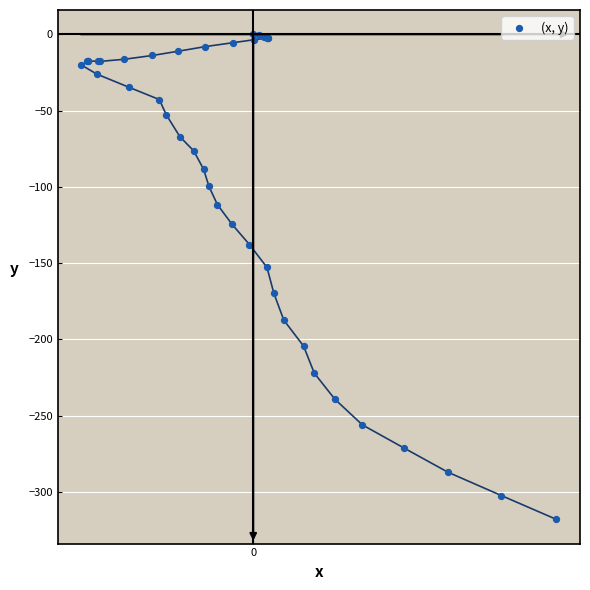

What Y value in the scatter plot is closest to -158?

-152.8